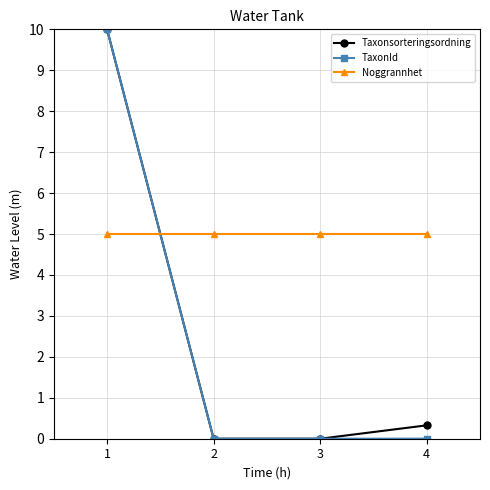

Which series ends up on top after the final intersection of TaxonId and Noggrannhet?

Noggrannhet